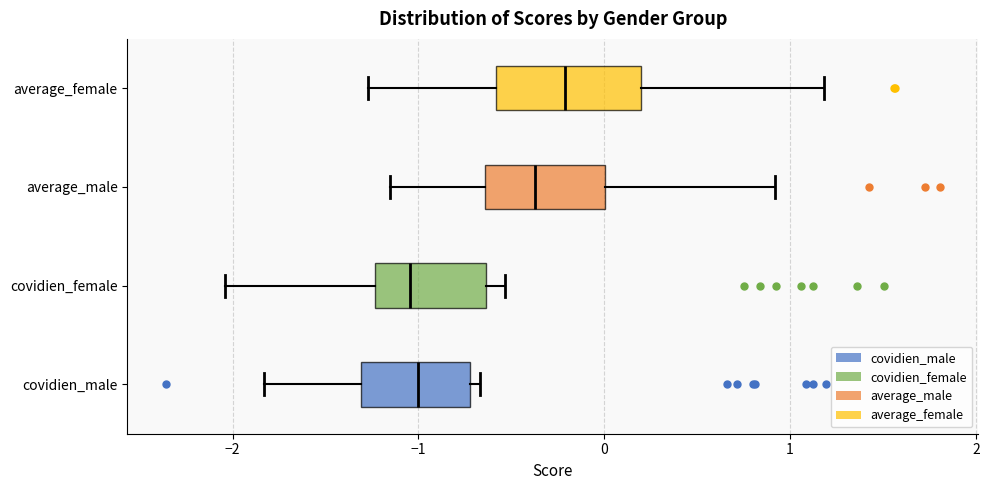

Reading bottom to top, read every box against the x-axis: the position of its median line, the range the box covers, and the ends of its whiskers. The values are not printed on the chart, so give them approximately, as read against the axis.

covidien_male: median -1.0, box -1.3 to -0.7, whiskers -1.8 to -0.7 (just right of the box's right edge)
covidien_female: median -1.0, box -1.2 to -0.6, whiskers -2.0 to -0.5
average_male: median -0.4, box -0.6 to 0.0, whiskers -1.2 to 0.9
average_female: median -0.2, box -0.6 to 0.2, whiskers -1.3 to 1.2